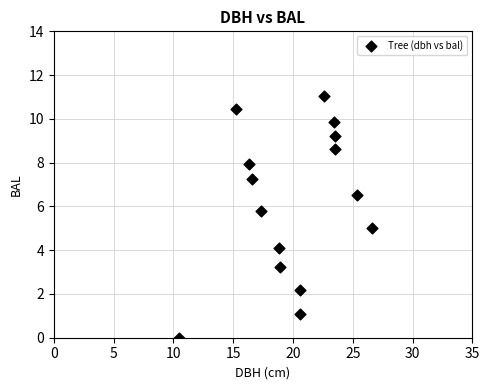

What is the range of X values (max minus min)?

16.1